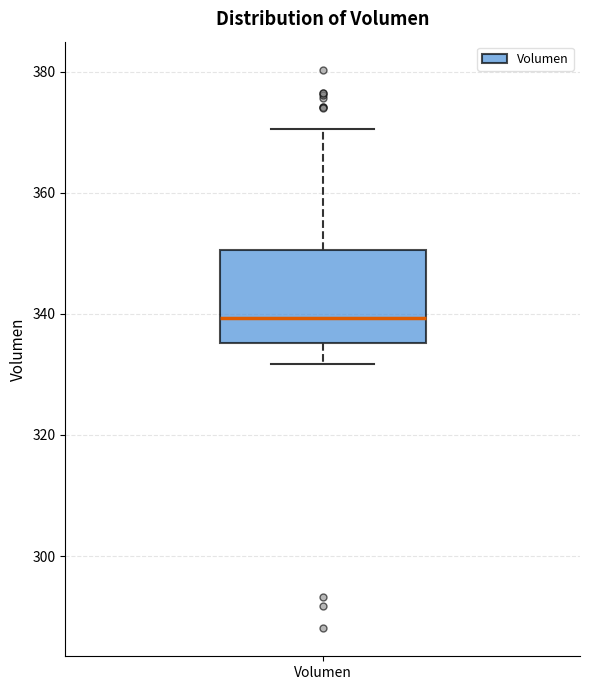

Where does the upper whisker of the box for Volumen end on the y-axis? The values are not printed on the chart, so give them approximately, as read against the axis.

370